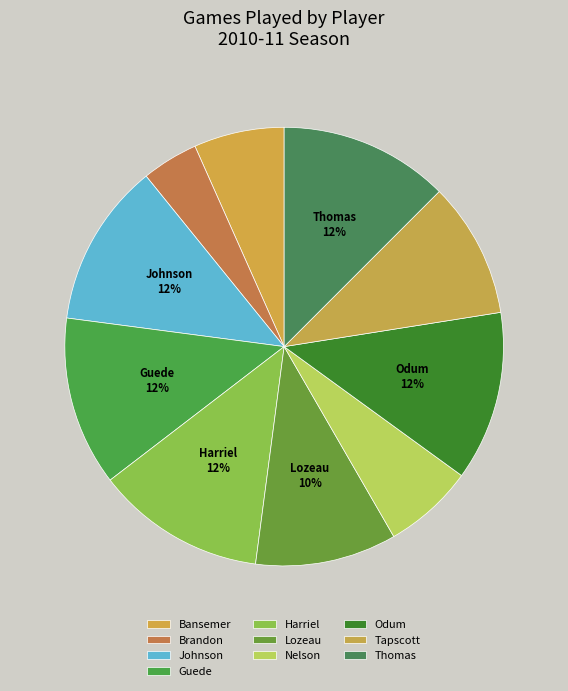

Count the number of slices in the pie.

10